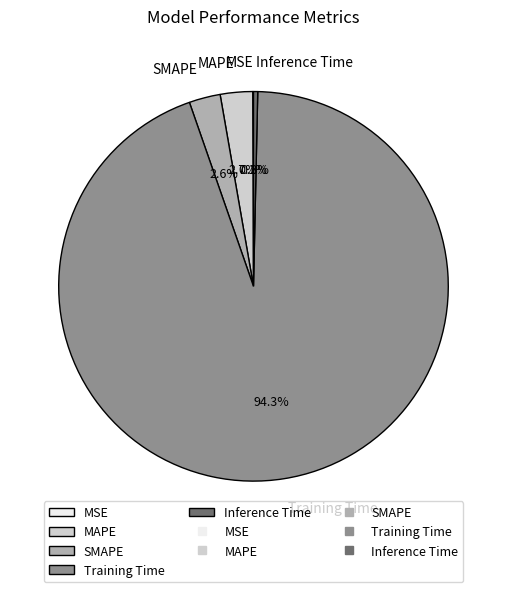

Does Training Time account for over 50% of the chart?

Yes